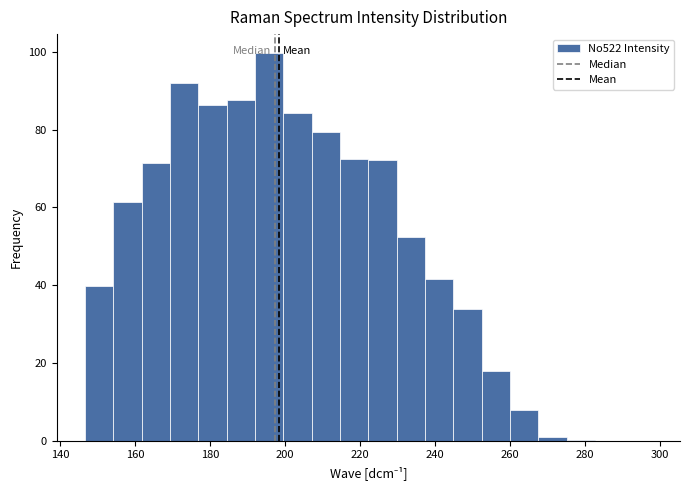

Around what value on the x-axis is the tallest bar? Give the approximate position of its centre, as read against the axis.

196